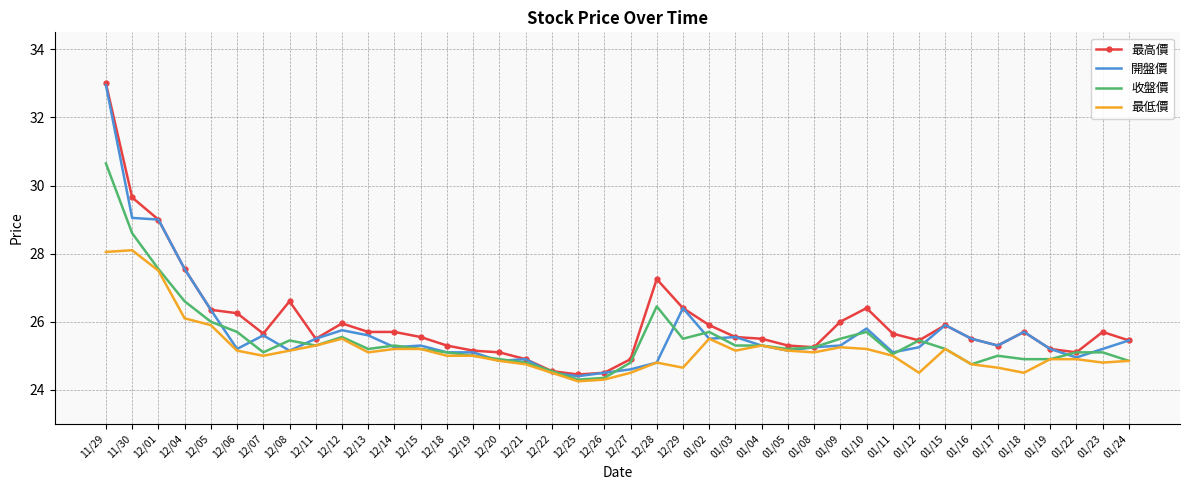

What is the highest value of the 最低價 series?

28.1